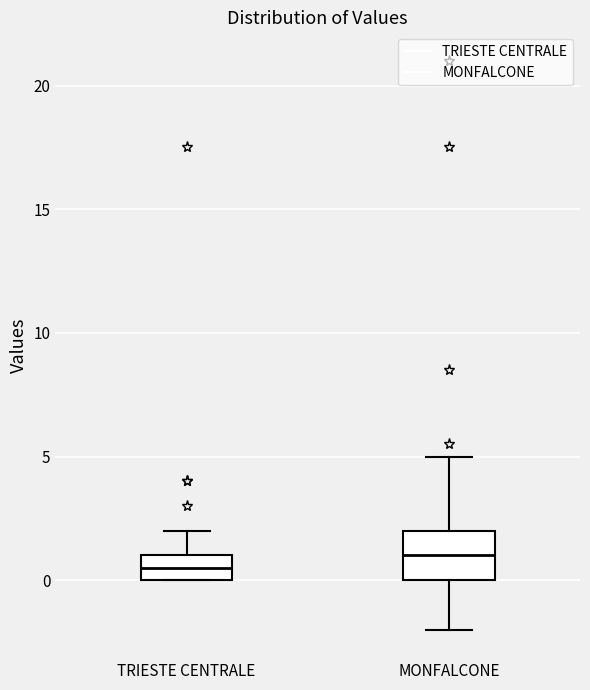

Comparing the boxes themselves (not the whiskers), which one is the tallest?

MONFALCONE